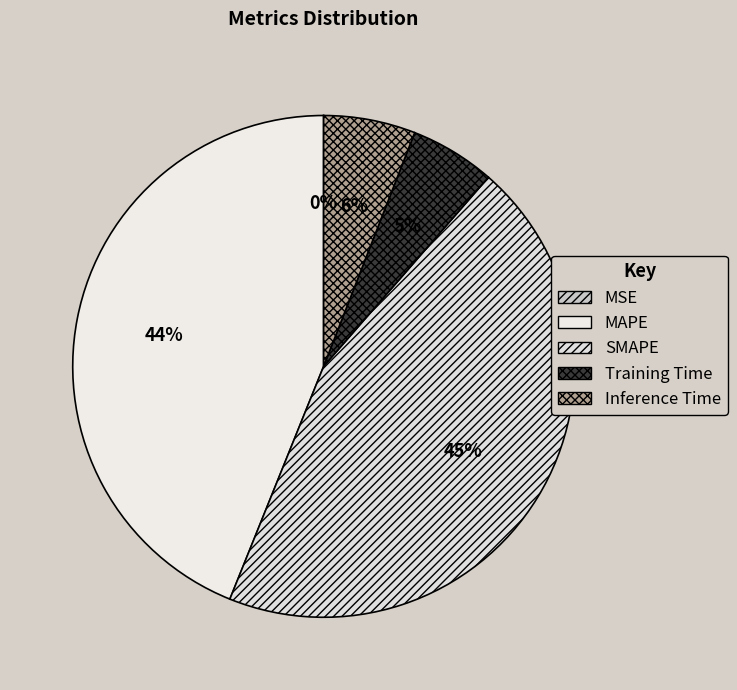

What portion of the pie excludes SMAPE?

55.3%